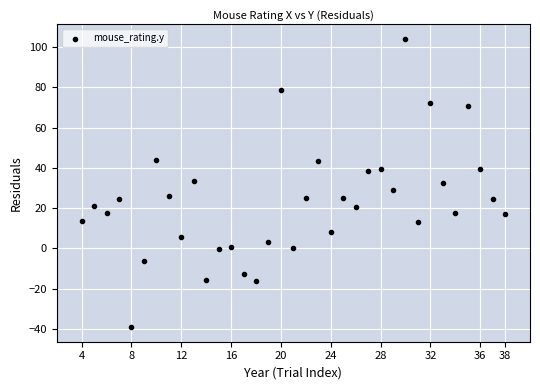

What is the range of X values (max minus min)?

34.0